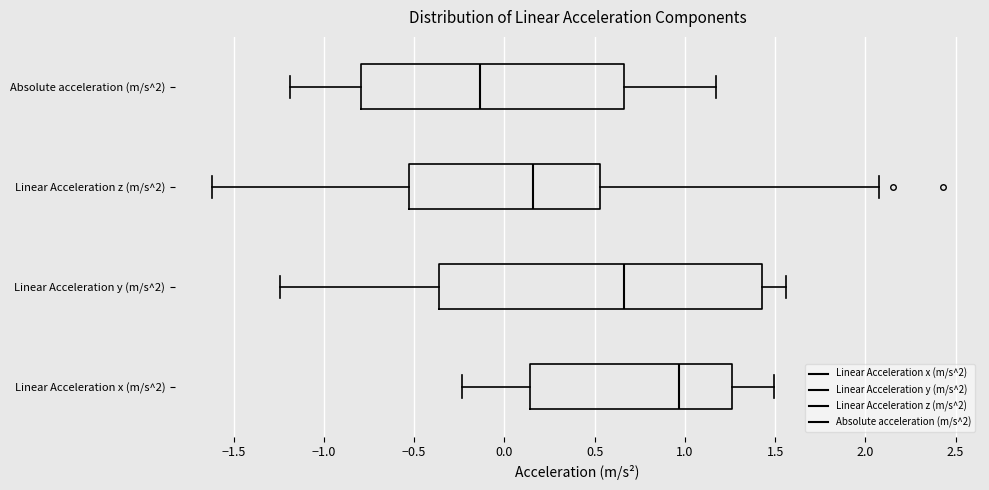

Comparing the boxes themselves (not the whiskers), which one is the widest?

Linear Acceleration y (m/s^2)